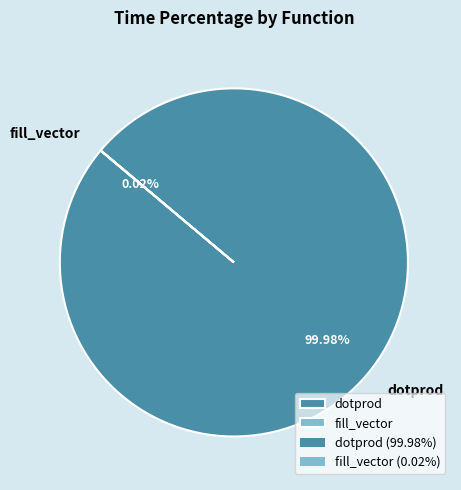

To the nearest percent, what is the average slice percentage?

50%